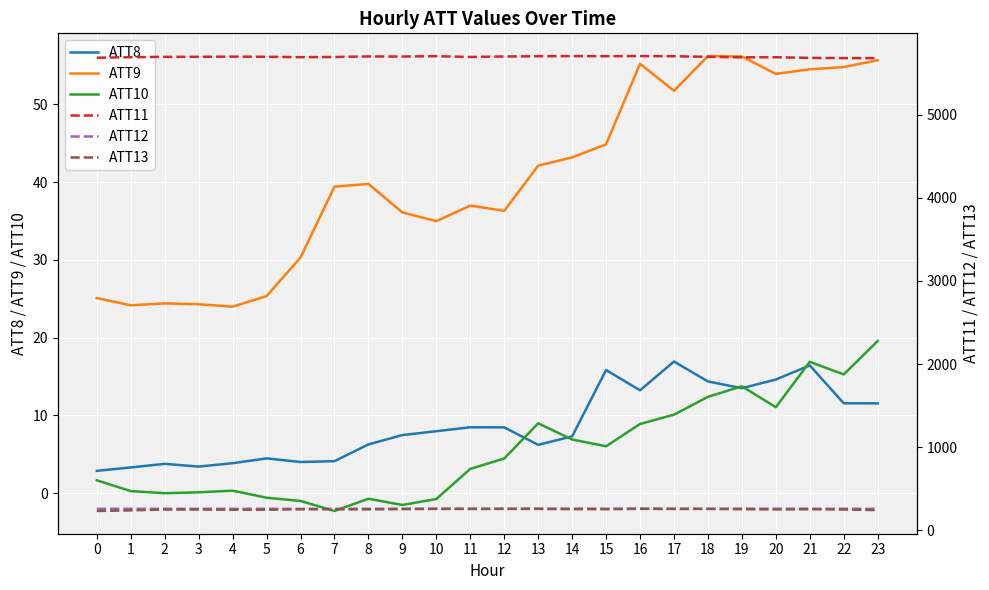

True or false: ATT12 and ATT13 intersect in this chart.

False